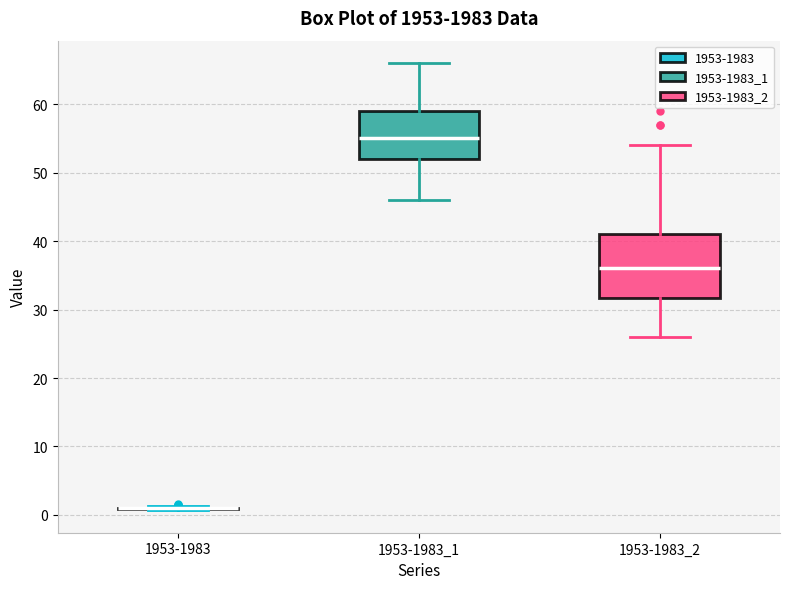

Reading left to right, transcribe this box plot: for each box, give where its median line is, the range the box spans, and where its two whiskers end, as read against the y-axis. The values are not printed on the chart, so give them approximately, as read against the axis.

1953-1983: box collapsed to a line at 1, whiskers 1 to 1
1953-1983_1: median 55, box 52 to 59, whiskers 46 to 66
1953-1983_2: median 36, box 32 to 41, whiskers 26 to 54